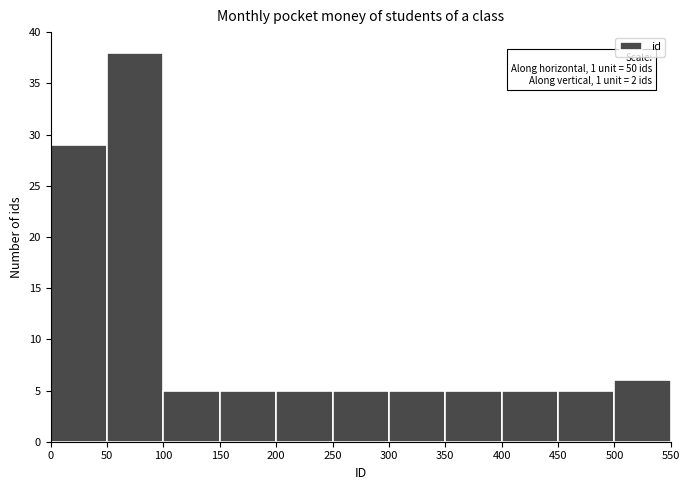

Over which range of the x-axis is the bar tallest?

50 to 100